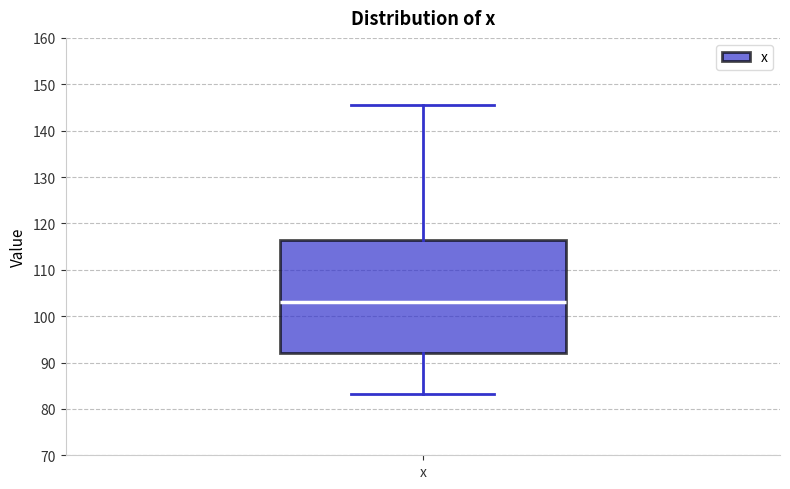

Transcribe this box plot: give where the median line is, the range the box spans, and where the two whiskers end, as read against the y-axis. The values are not printed on the chart, so give them approximately, as read against the axis.

median 103, box 92 to 116, whiskers 83 to 146